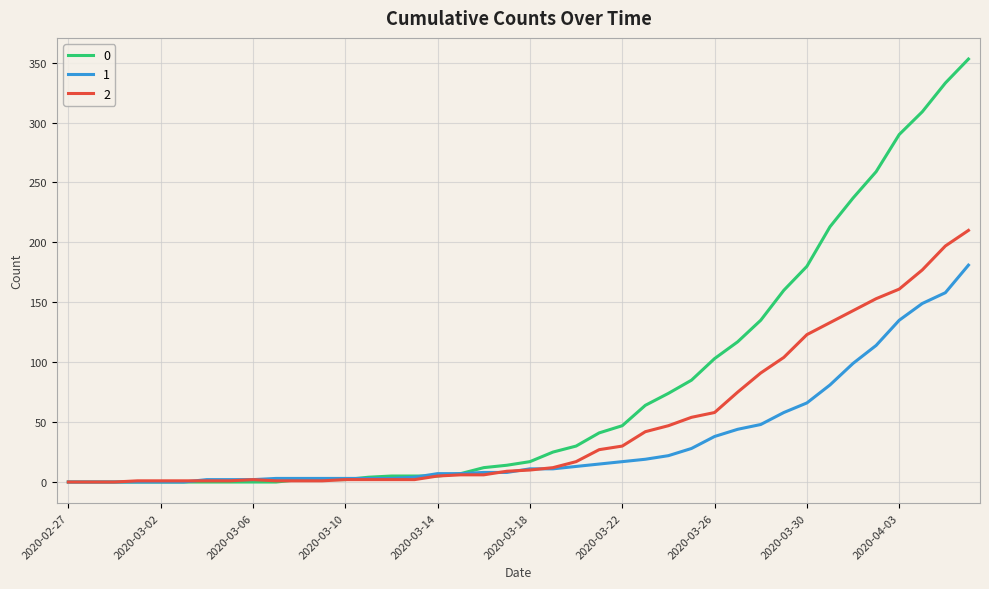

What is the greatest value displayed?

353